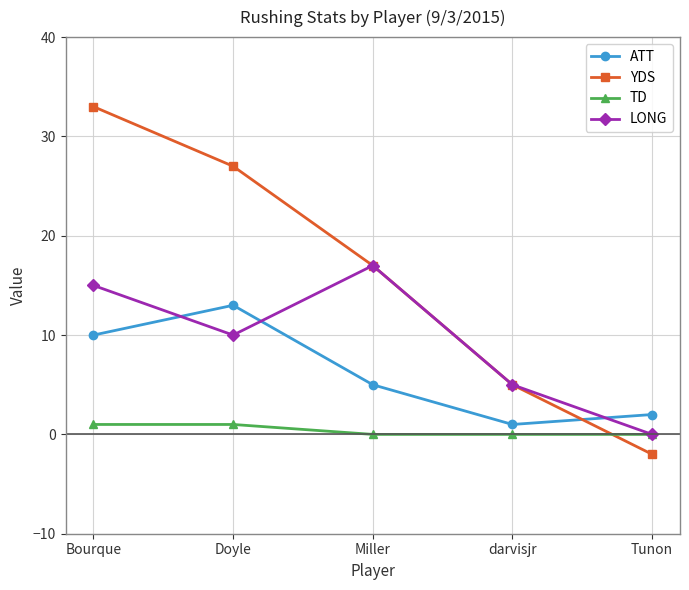

What is the spread (max minus min) of values at Doyle?

26